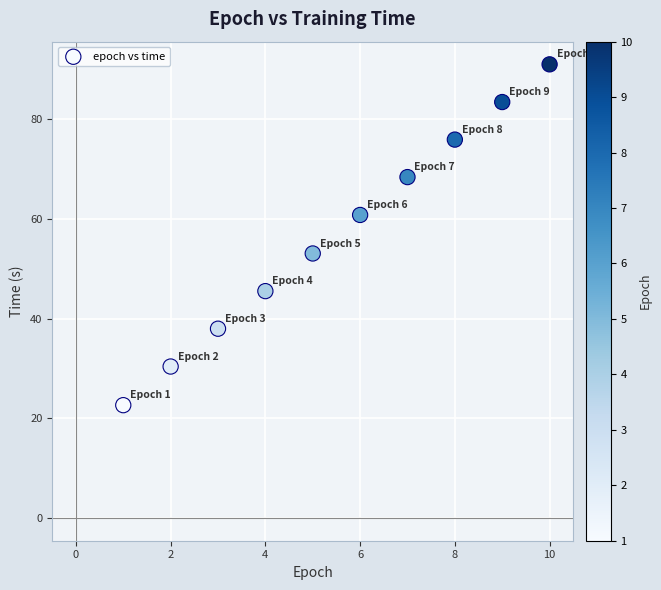

What is the range of Y values (max minus min)?

68.3